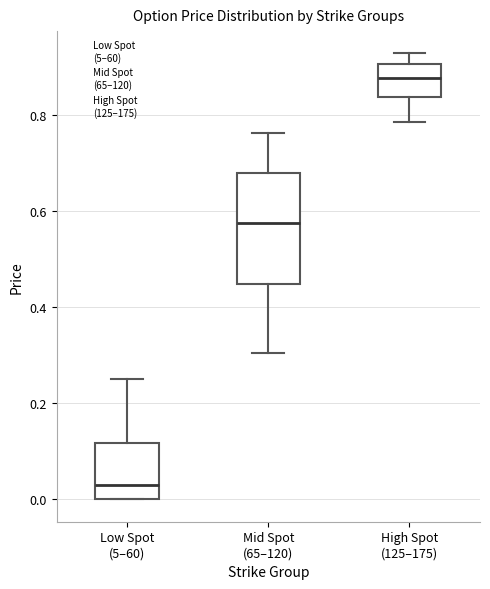

Reading left to right, transcribe this box plot: for each box, give where its median line is, the range the box spans, and where its two whiskers end, as read against the y-axis. The values are not printed on the chart, so give them approximately, as read against the axis.

Low Spot (5–60): median 0.02, box 0.00 to 0.12, whiskers 0.00 to 0.26
Mid Spot (65–120): median 0.58, box 0.44 to 0.68, whiskers 0.30 to 0.76
High Spot (125–175): median 0.88, box 0.84 to 0.90, whiskers 0.78 to 0.92